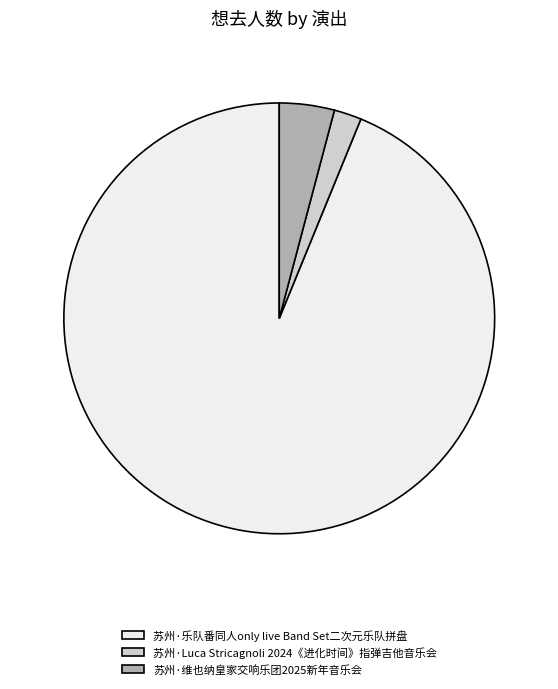

The 苏州·维也纳皇家交响乐团2025新年音乐会 slice represents 4% of the pie. True or false?

True